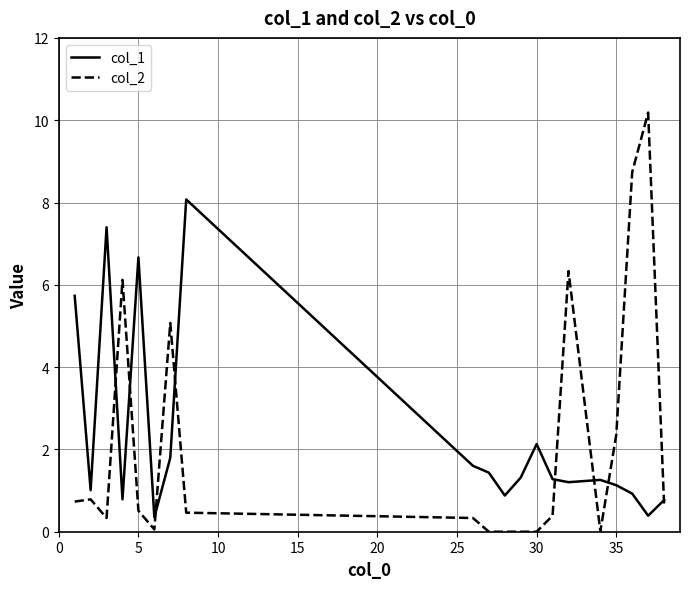

Rank the series by their maximum value, from highest to lowest.

col_2, col_1